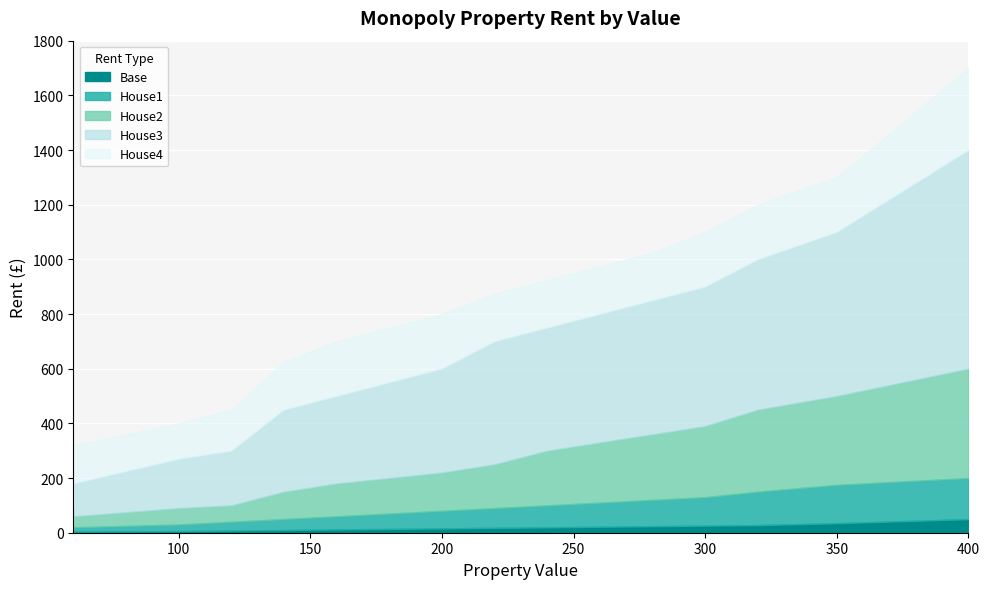

What is the difference between the highest and lowest values at 240?

905